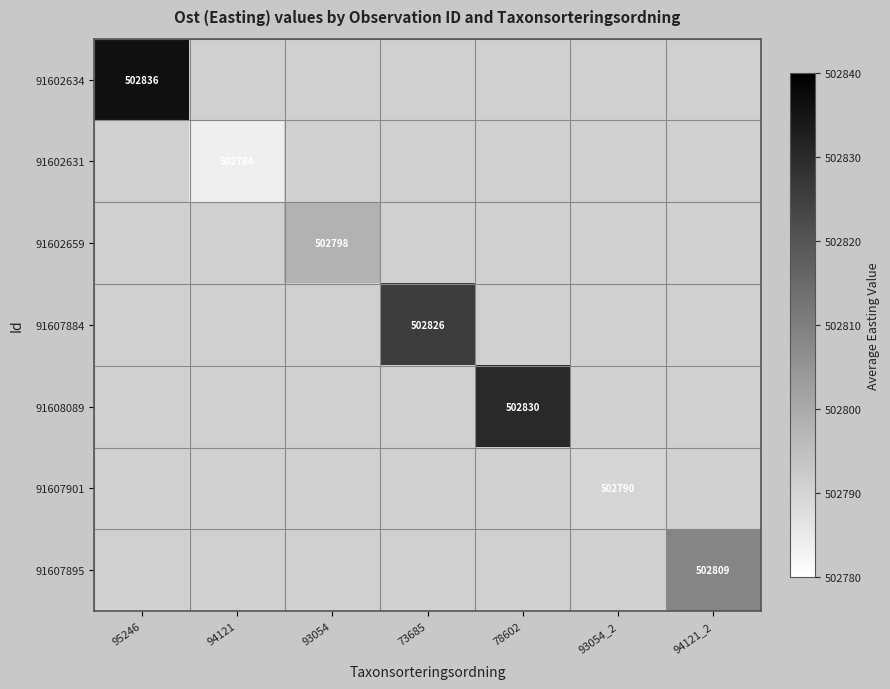

List the labels in order of 91607895 value, smallest first.

95246, 94121, 93054, 73685, 78602, 93054_2, 94121_2